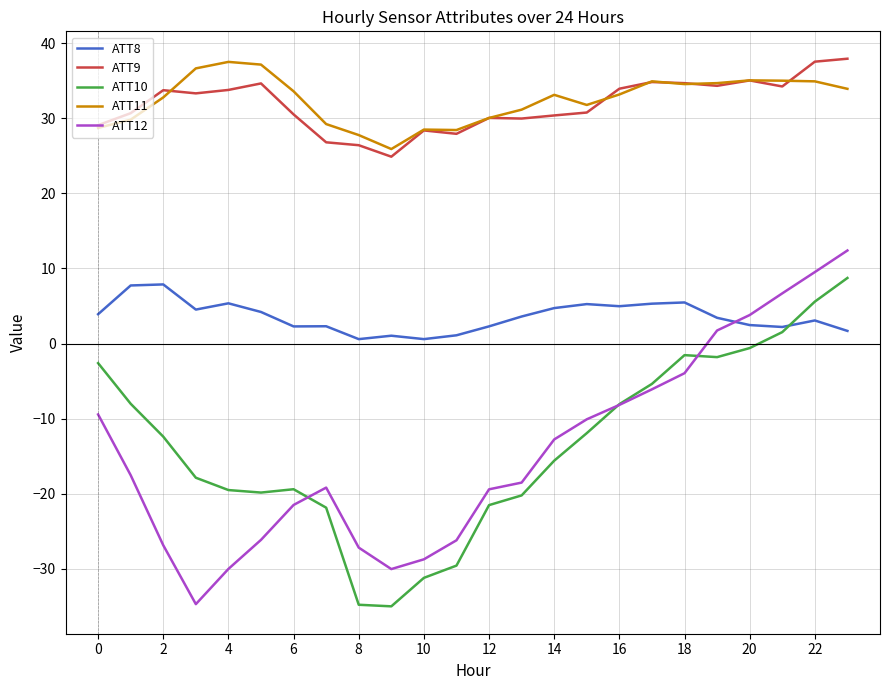

What is the minimum value shown in the chart?

-35.0